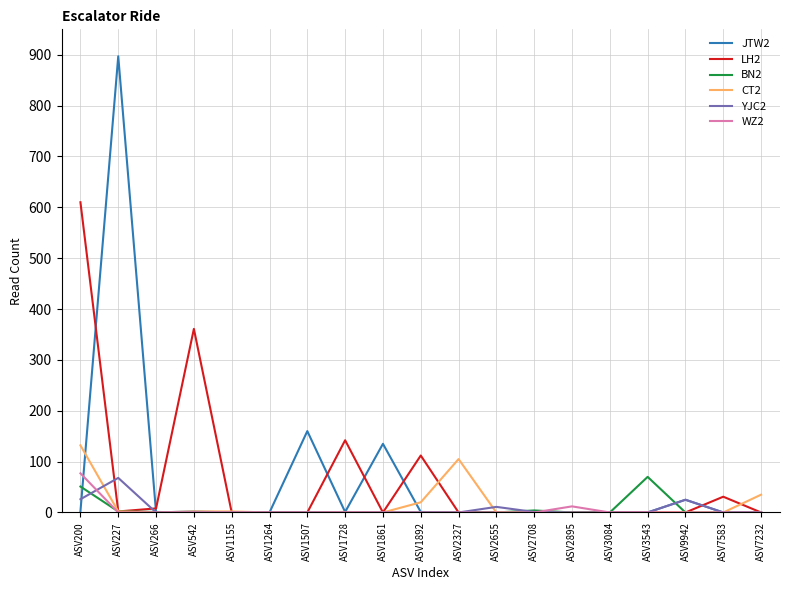

What is the difference between the maximum and second lowest values in the BN2 series?

70